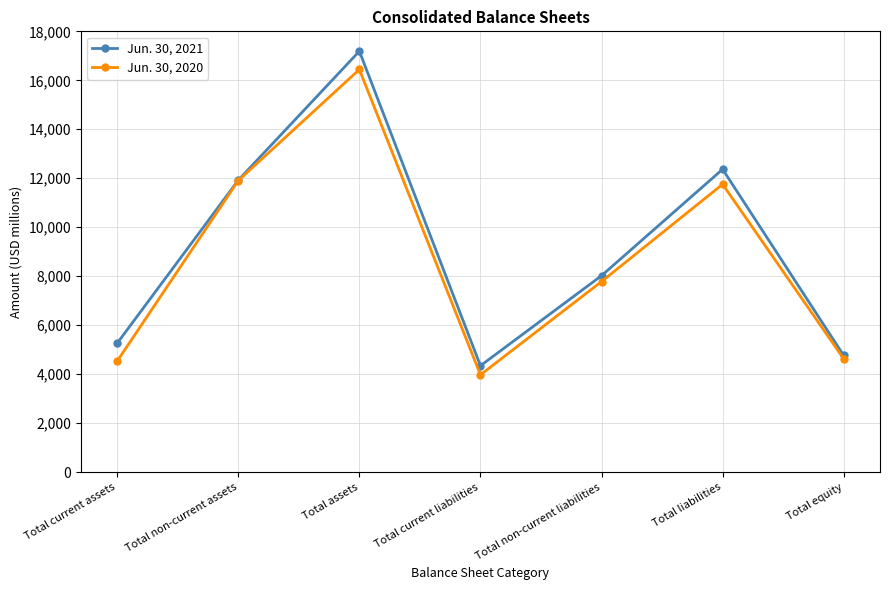

At which category is the sum across all series the highest?

Total assets